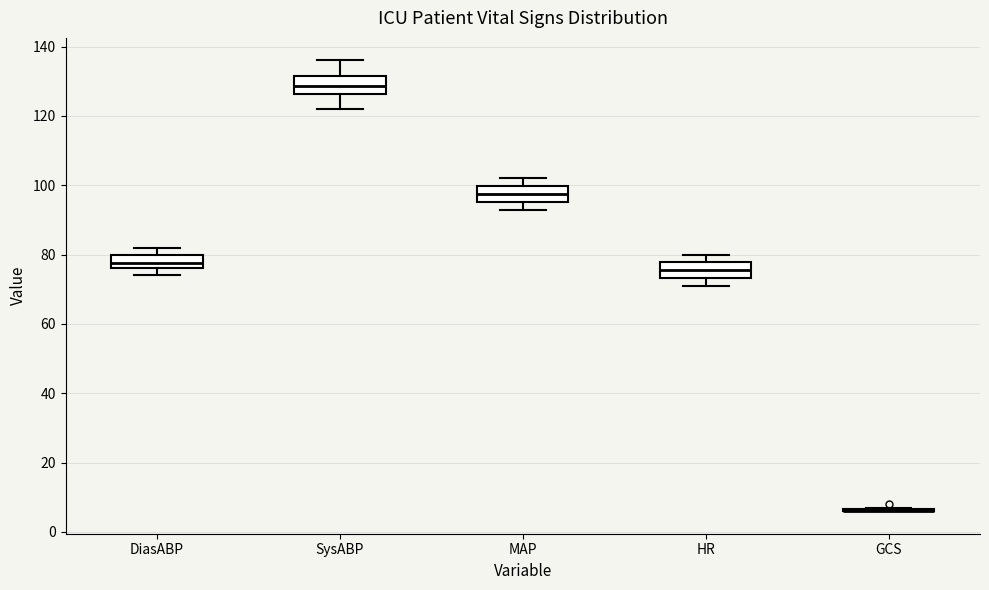

Where does the median line of the box for DiasABP sit on the y-axis? The values are not printed on the chart, so give them approximately, as read against the axis.

78